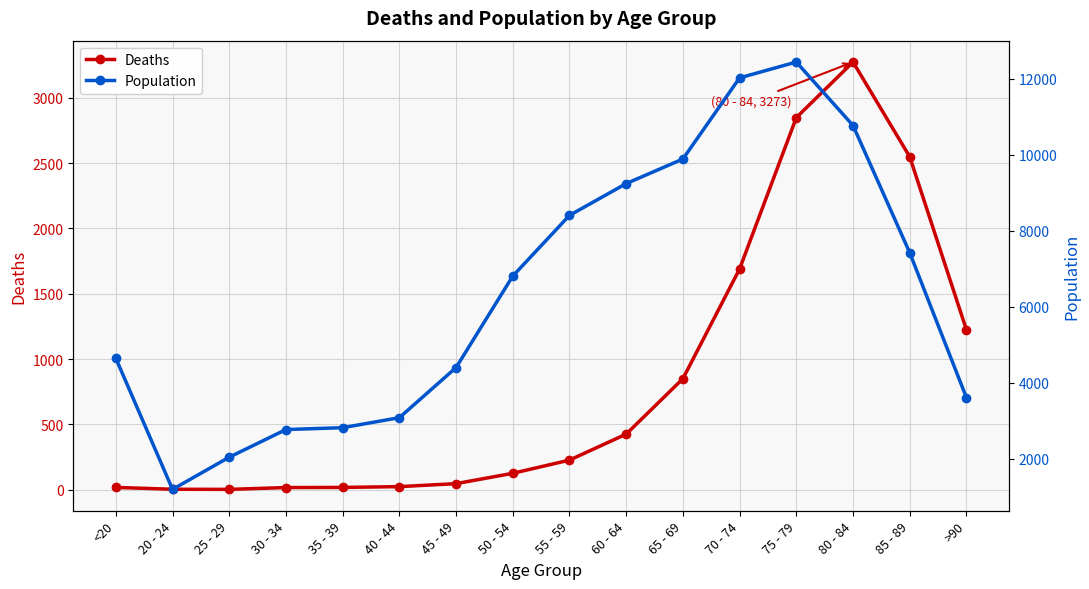

What position from the right is 65 - 69?

6